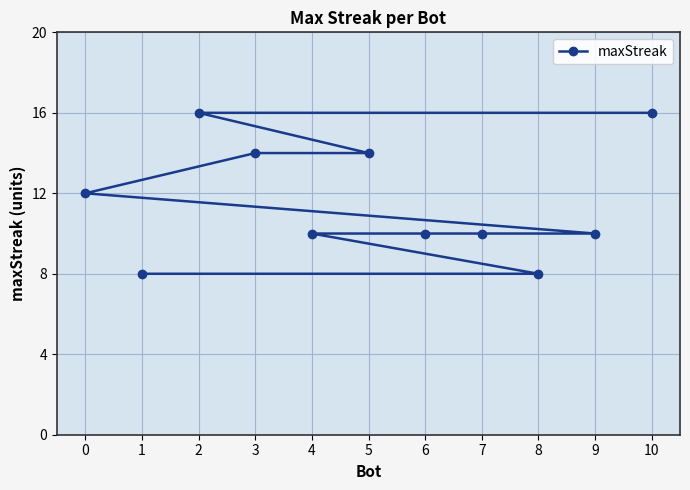

The value at 5 is 14. True or false?

True